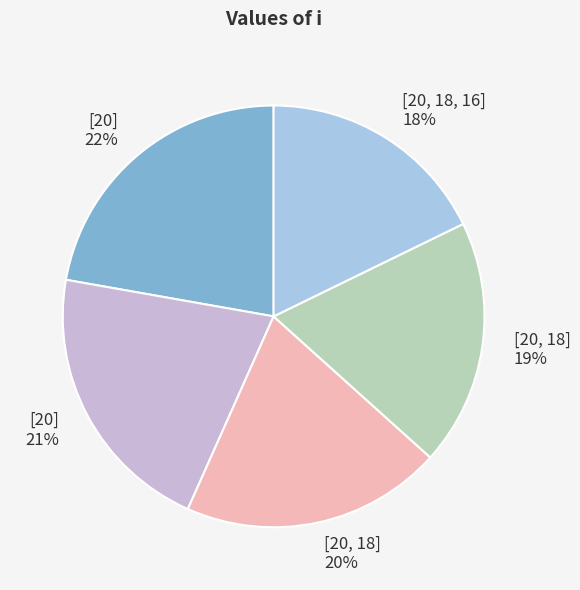

Which has a higher value, [20, 18] 20% or [20] 22%?

[20] 22%